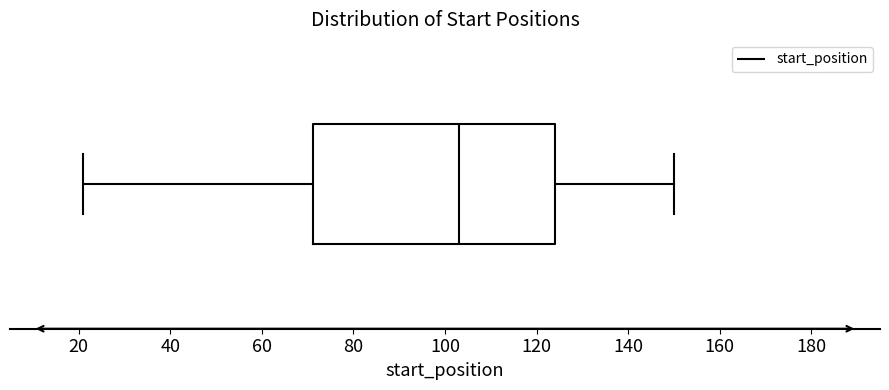

Where is the right edge of the box on the x-axis? The values are not printed on the chart, so give them approximately, as read against the axis.

124